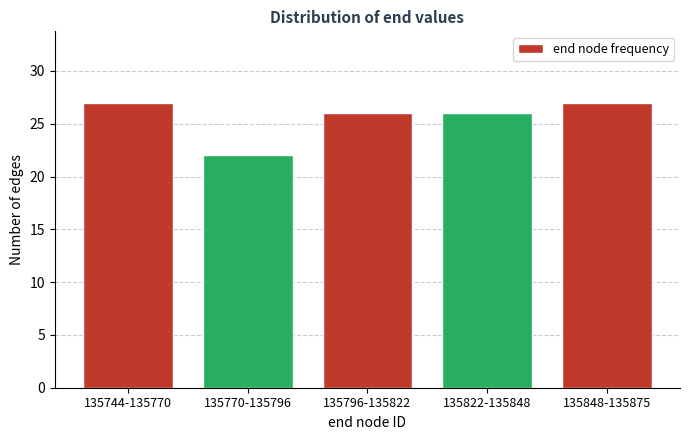

Reading left to right, what are all the values shown in this chart?

27	22	26	26	27